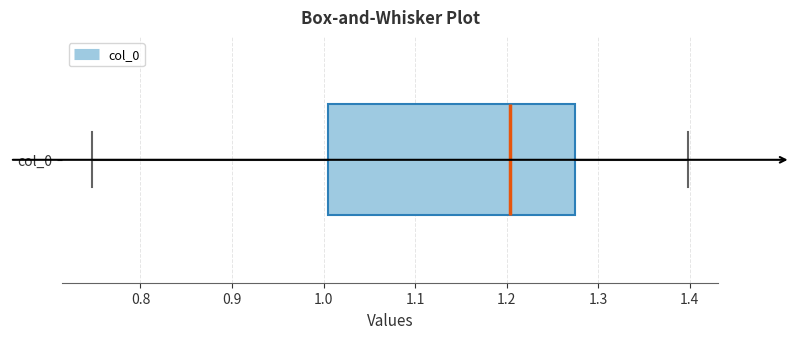

Transcribe this box plot: give where the median line is, the range the box spans, and where the two whiskers end, as read against the x-axis. The values are not printed on the chart, so give them approximately, as read against the axis.

median 1.20, box 1.00 to 1.28, whiskers 0.75 to 1.40